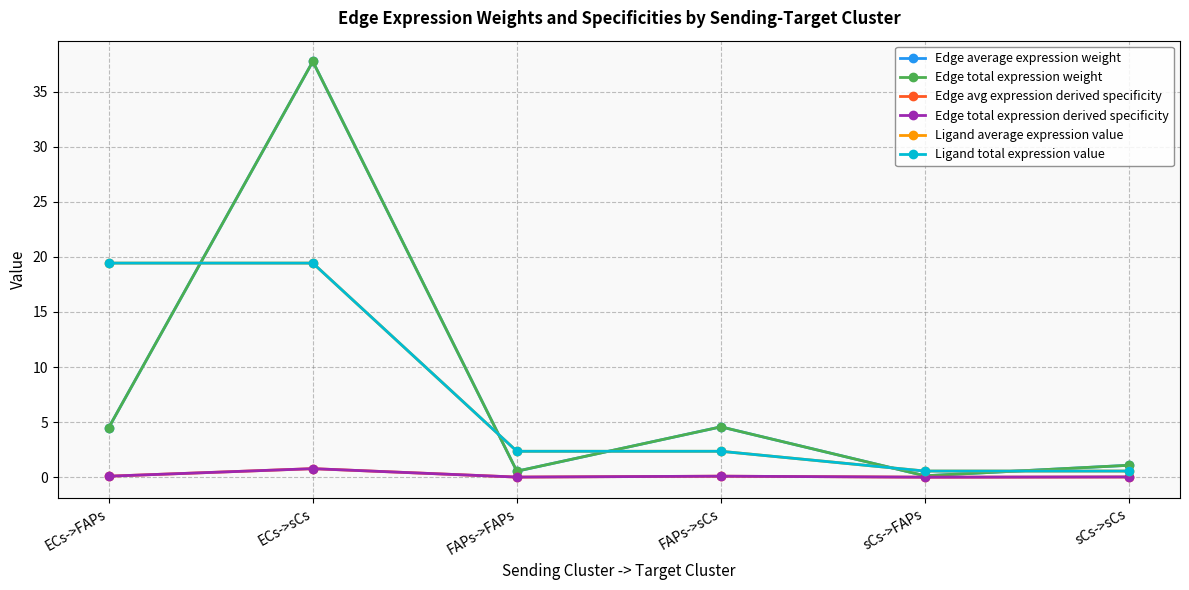

The value of Edge total expression weight at ECs->FAPs is 4.5. True or false?

True